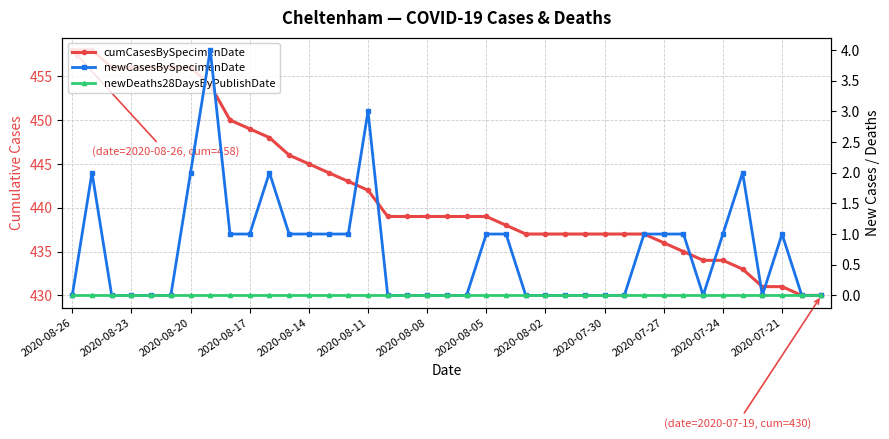

Is the value of newCasesBySpecimenDate at 2020-08-14 greater than the value of newDeaths28DaysByPublishDate at 2020-08-14?

Yes